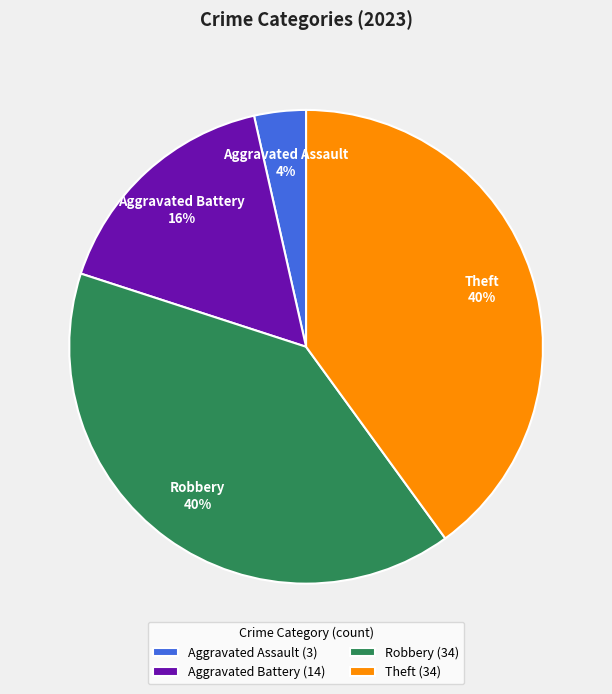

How many slices are in this pie chart?

4